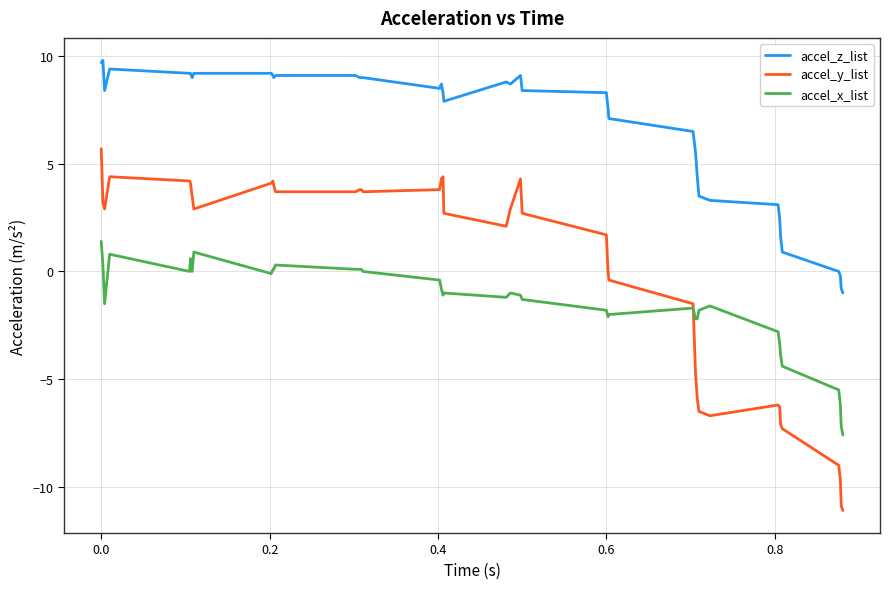

Rank the series by their average value, from highest to lowest.

accel_z_list, accel_y_list, accel_x_list